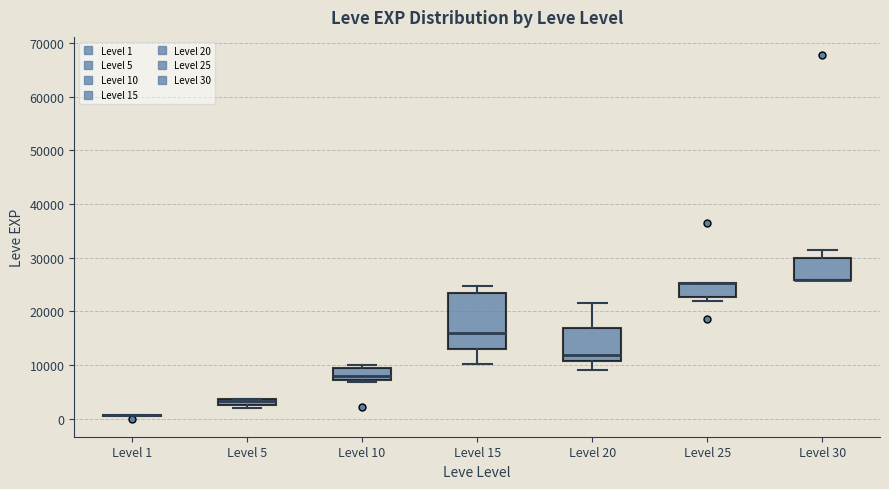

Where is the upper edge of the box for Level 5 on the y-axis? The values are not printed on the chart, so give them approximately, as read against the axis.

4000